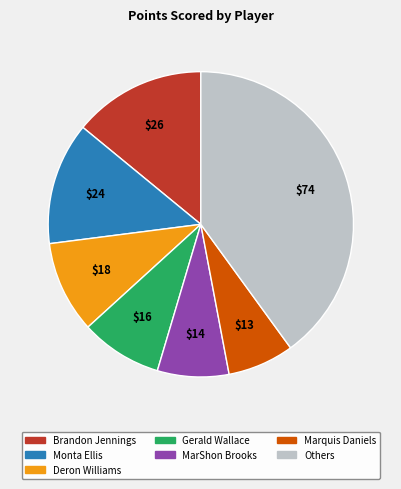

Does any single category account for the majority?

No